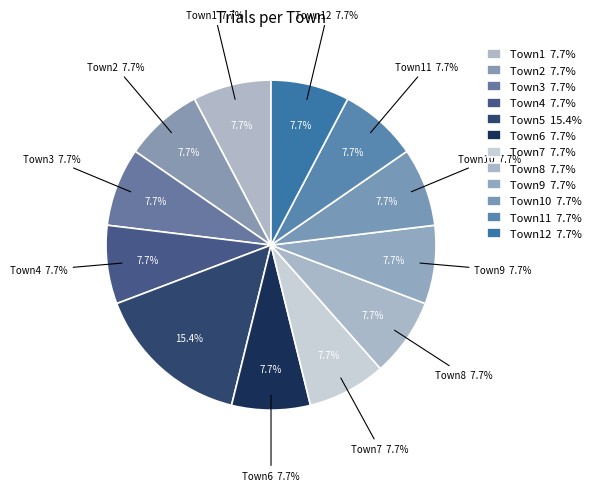

The Town12 slice represents 13% of the pie. True or false?

False